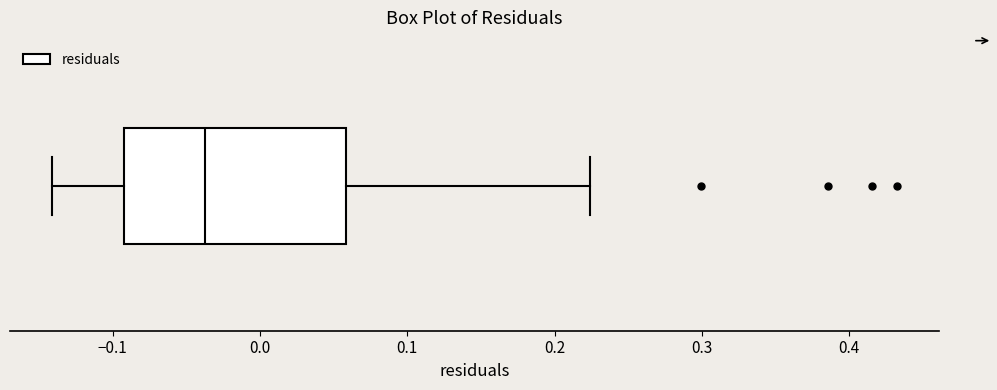

Read this box plot against the x-axis: the position of the median line, the range covered by the box, and the ends of both whiskers. The values are not printed on the chart, so give them approximately, as read against the axis.

median -0.04, box -0.09 to 0.06, whiskers -0.14 to 0.22